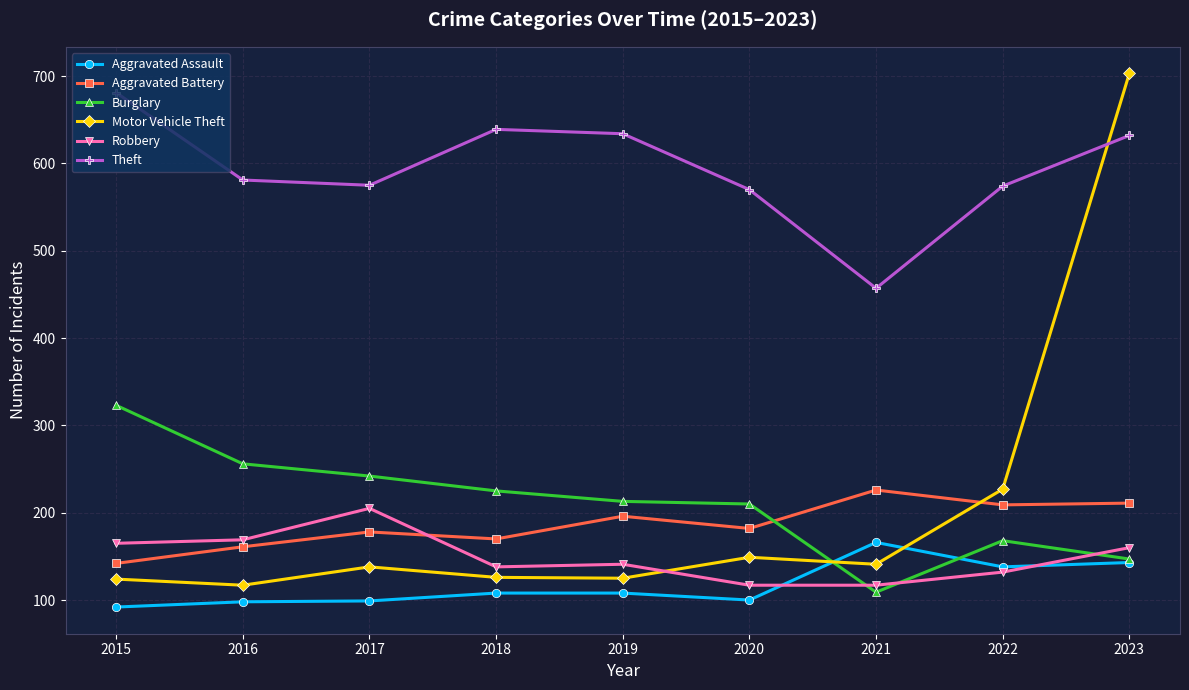

How many lines are shown in the chart?

6